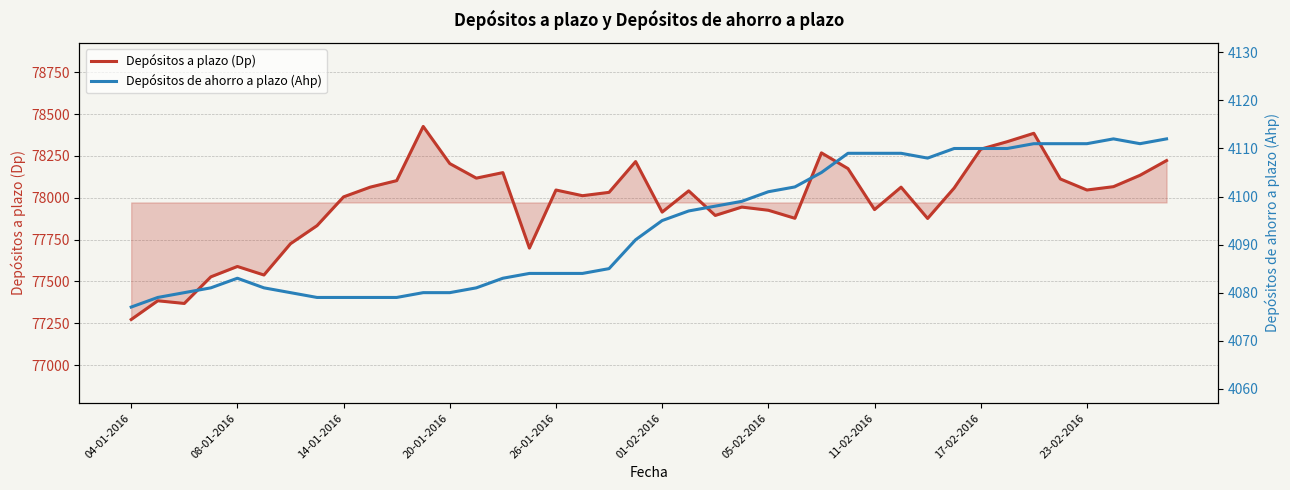

The value of Depósitos a plazo (Dp) at 01-02-2016 is 107813. True or false?

False